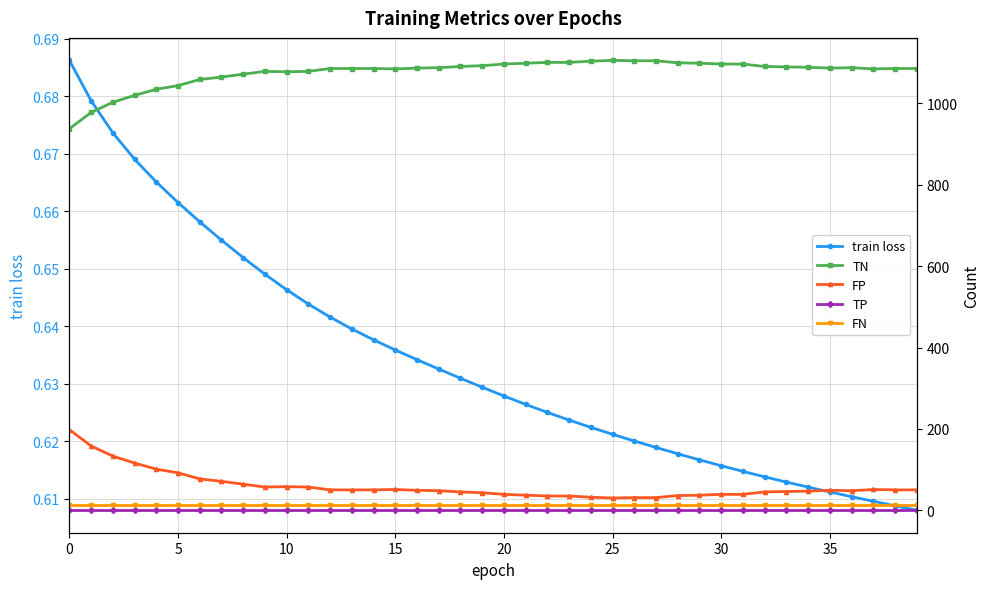

True or false: TP and train loss cross at least once.

False